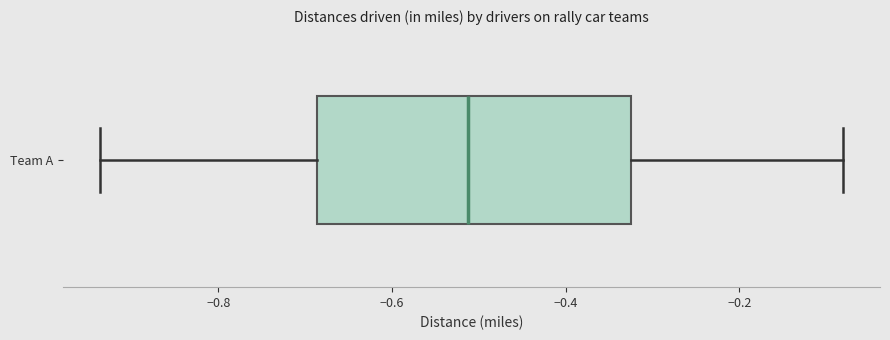

Transcribe this box plot: give where the median line is, the range the box spans, and where the two whiskers end, as read against the x-axis. The values are not printed on the chart, so give them approximately, as read against the axis.

median -0.52, box -0.68 to -0.32, whiskers -0.94 to -0.08